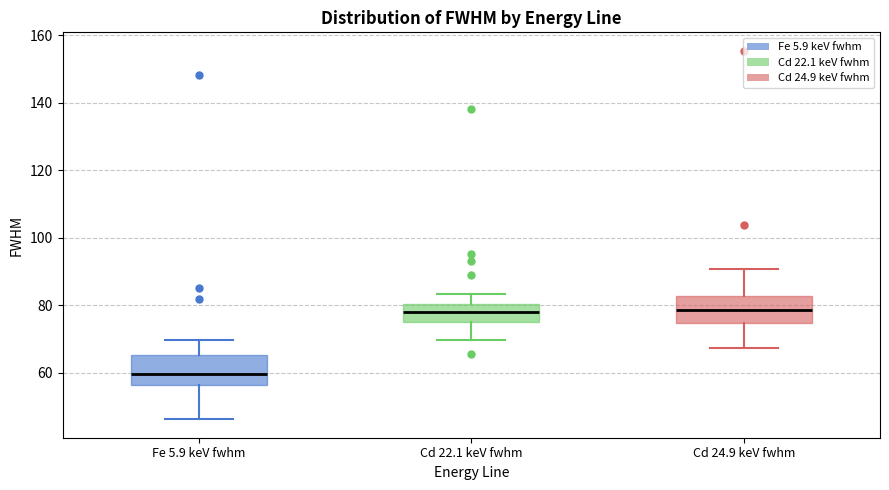

Reading left to right, transcribe this box plot: for each box, give where its median line is, the range the box spans, and where its two whiskers end, as read against the y-axis. The values are not printed on the chart, so give them approximately, as read against the axis.

Fe 5.9 keV fwhm: median 60, box 56 to 66, whiskers 46 to 70
Cd 22.1 keV fwhm: median 78, box 74 to 80, whiskers 70 to 84
Cd 24.9 keV fwhm: median 78, box 74 to 82, whiskers 68 to 90